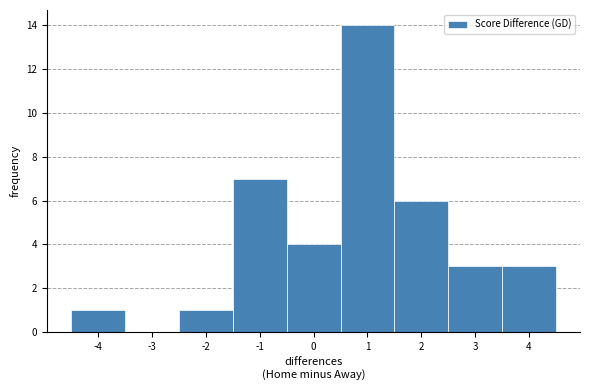

How tall is the bar that spans -4.5 to -3.5 on the x-axis? The values are not printed on the chart, so give them approximately, as read against the axis.

1